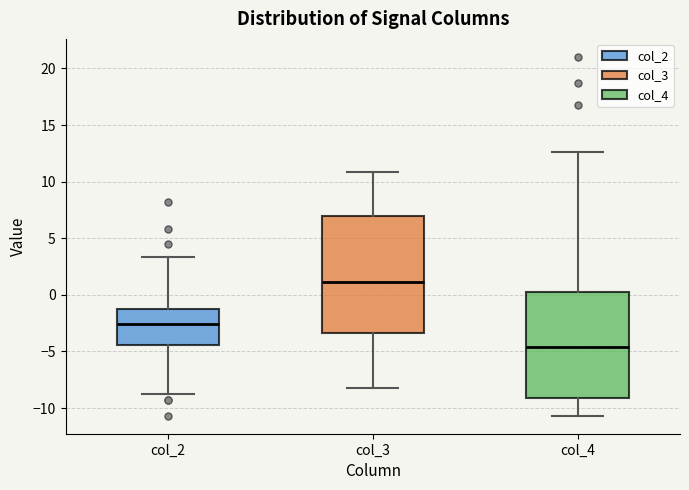

Where does the median line of the box for col_3 sit on the y-axis? The values are not printed on the chart, so give them approximately, as read against the axis.

1.0